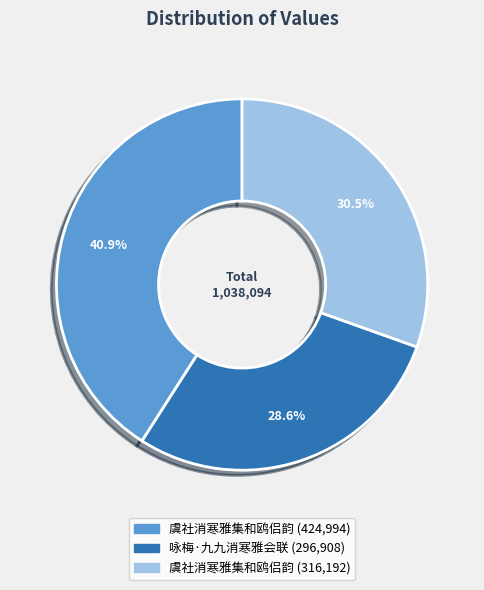

Is there any slice that represents more than half of the pie?

No